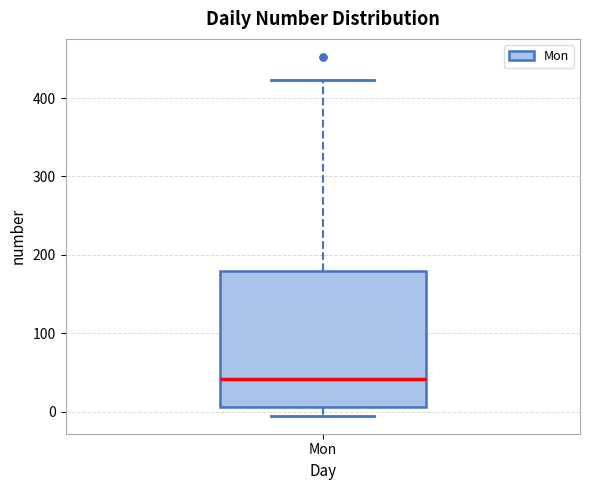

Where is the upper edge of the box for Mon on the y-axis? The values are not printed on the chart, so give them approximately, as read against the axis.

180